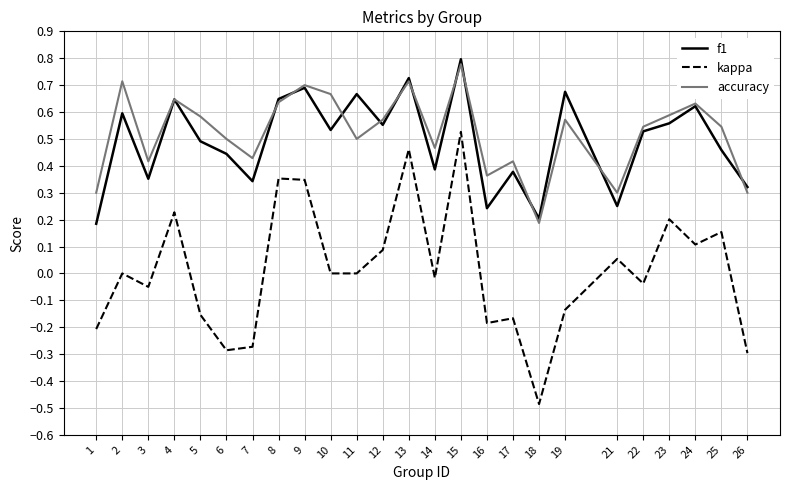

What is the sum of all accuracy values?

13.1